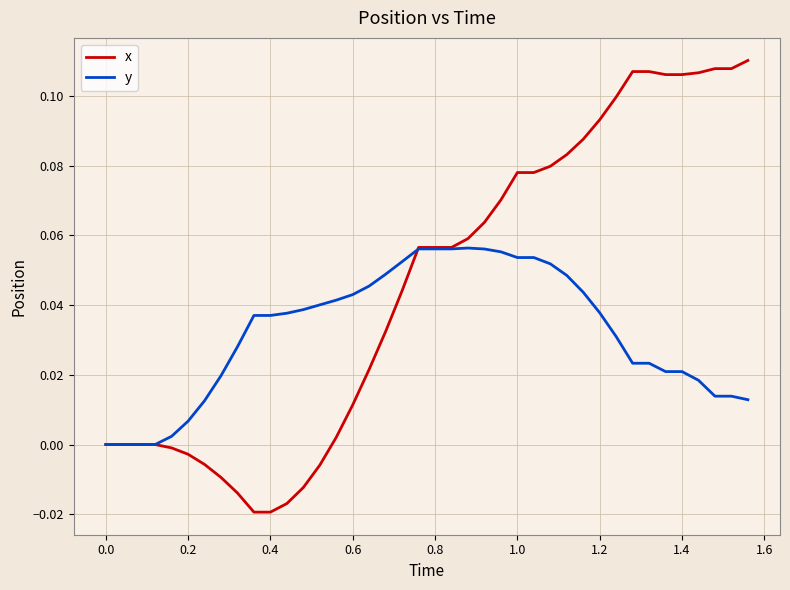

What are all the series names shown in the legend?

x, y